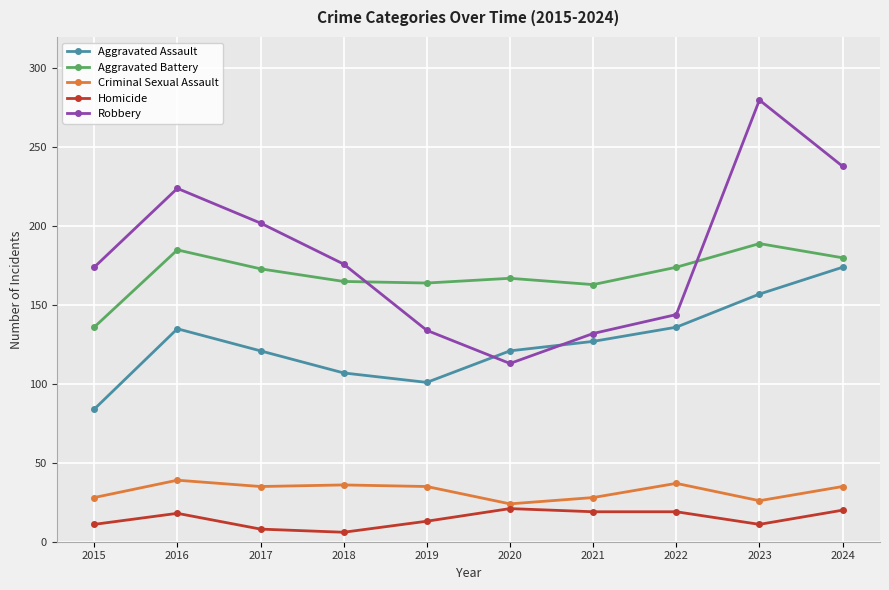

Rank the series by their maximum value, from highest to lowest.

Robbery, Aggravated Battery, Aggravated Assault, Criminal Sexual Assault, Homicide